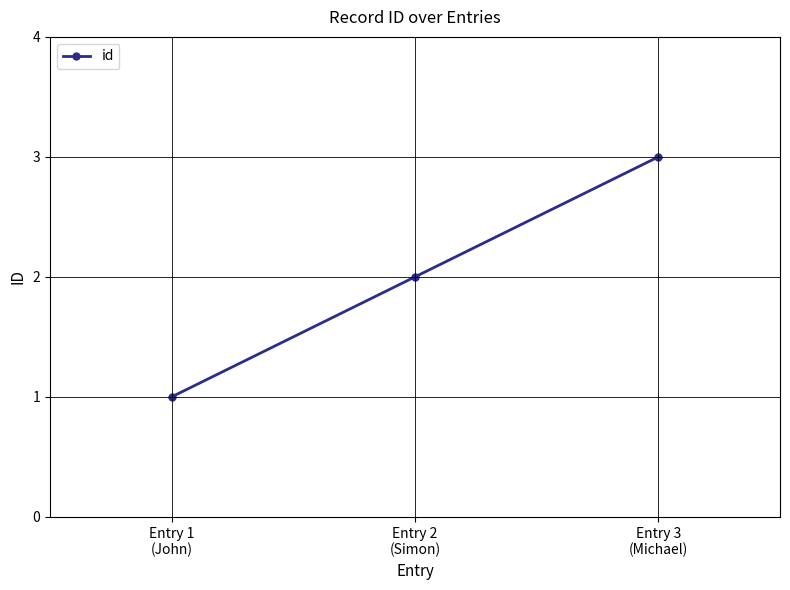

Count the number of categories in the chart.

3